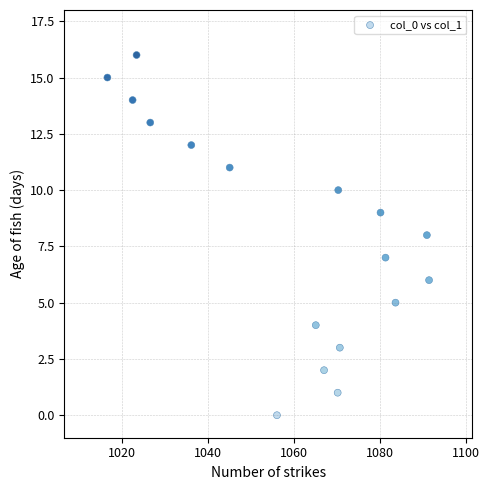

What is the range of Y values (max minus min)?

16